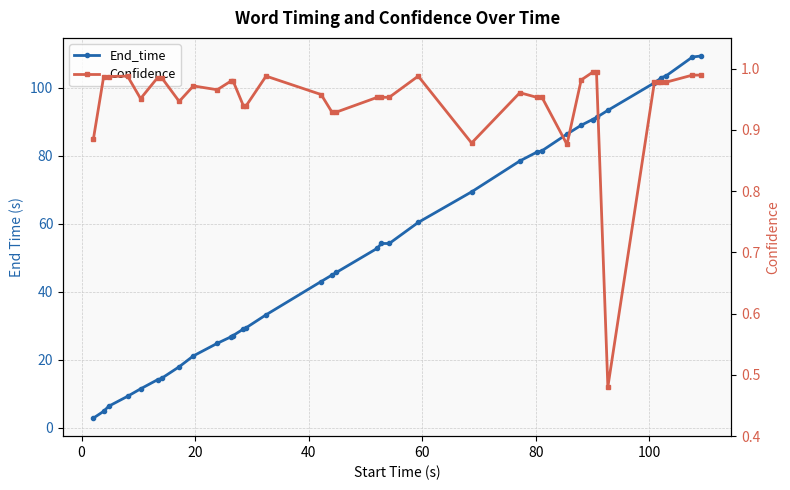

True or false: Confidence has a value of 1.4 at 17.

False